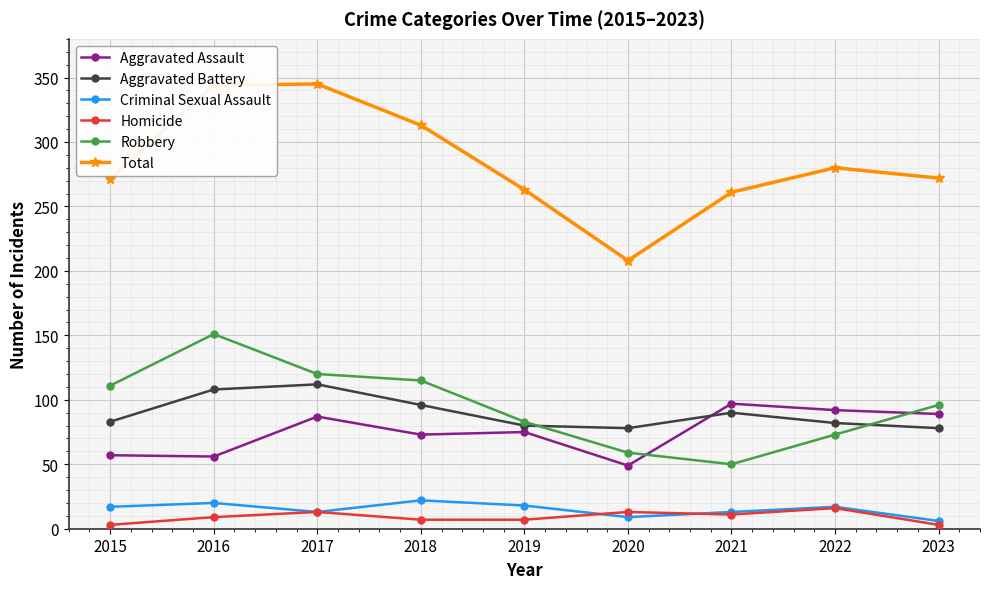

Where do Robbery and Aggravated Assault first cross each other?

2020 and 2021